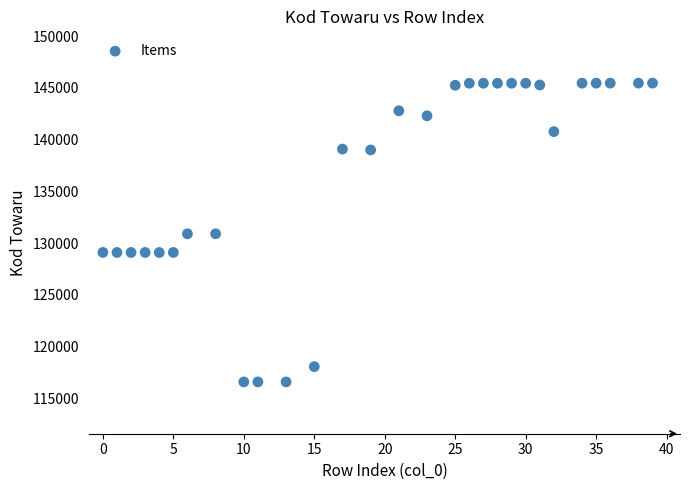

What is the range of X values (max minus min)?

39